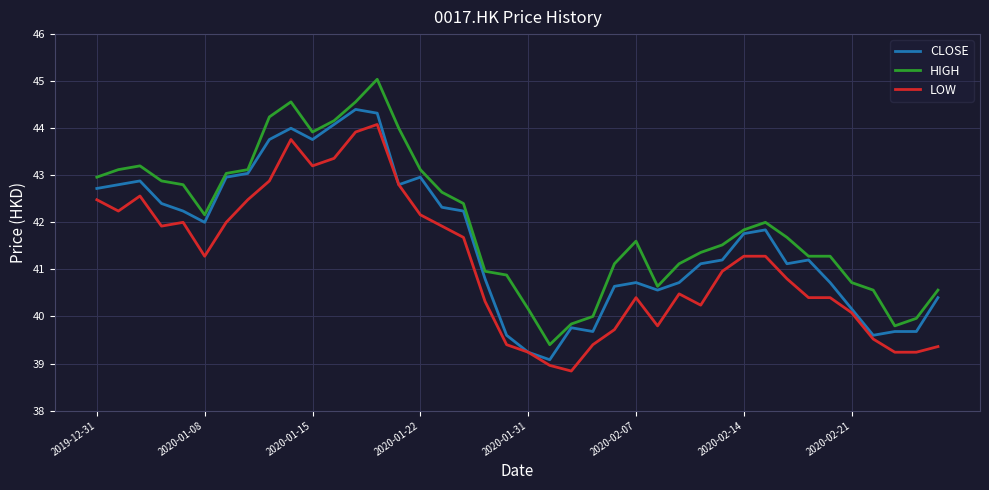

True or false: CLOSE and HIGH intersect in this chart.

False